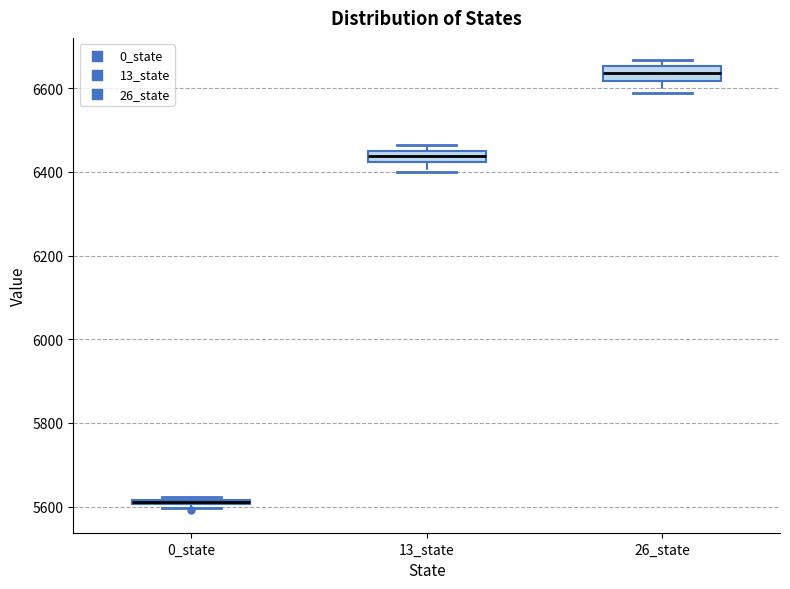

Where does the lower whisker of the box for 26_state end on the y-axis? The values are not printed on the chart, so give them approximately, as read against the axis.

6580